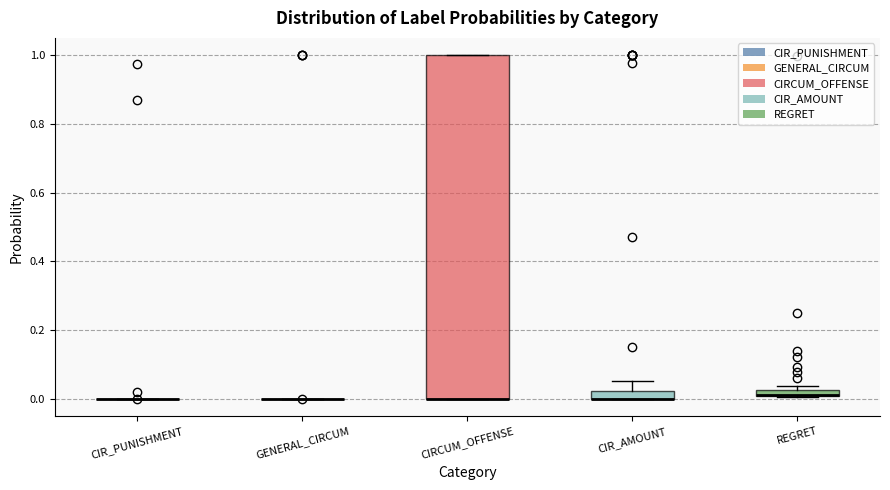

Which box is the tallest, from its lower edge to its upper edge?

CIRCUM_OFFENSE